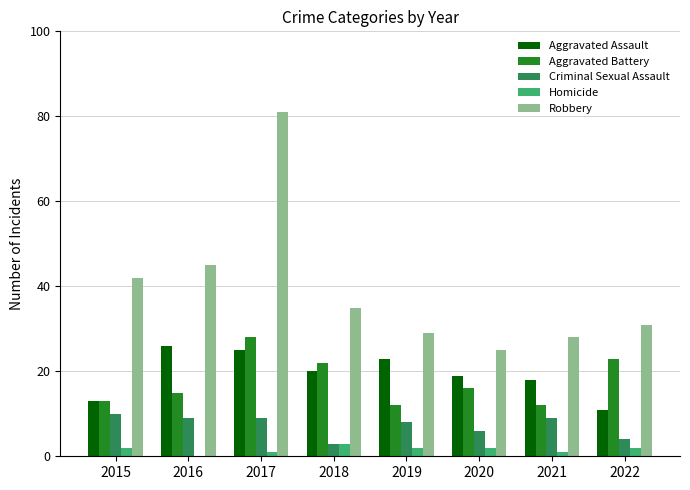

True or false: Aggravated Battery has a value of 8 at 2022.

False